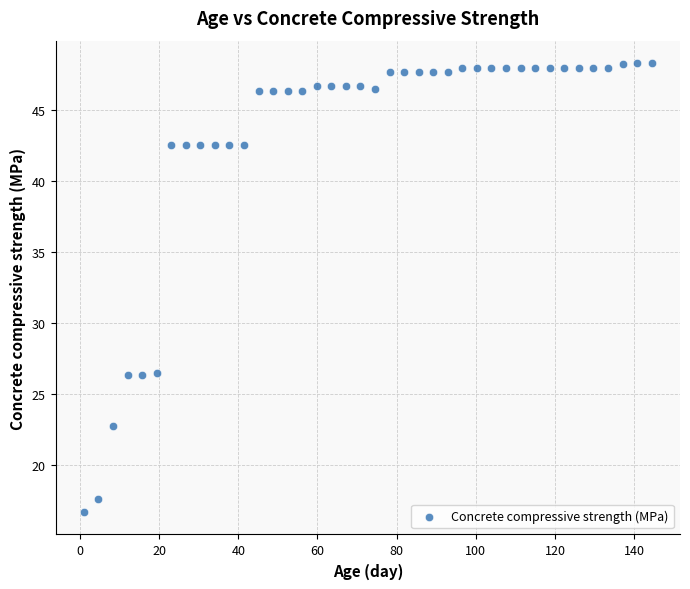

What is the range of X values (max minus min)?

143.4